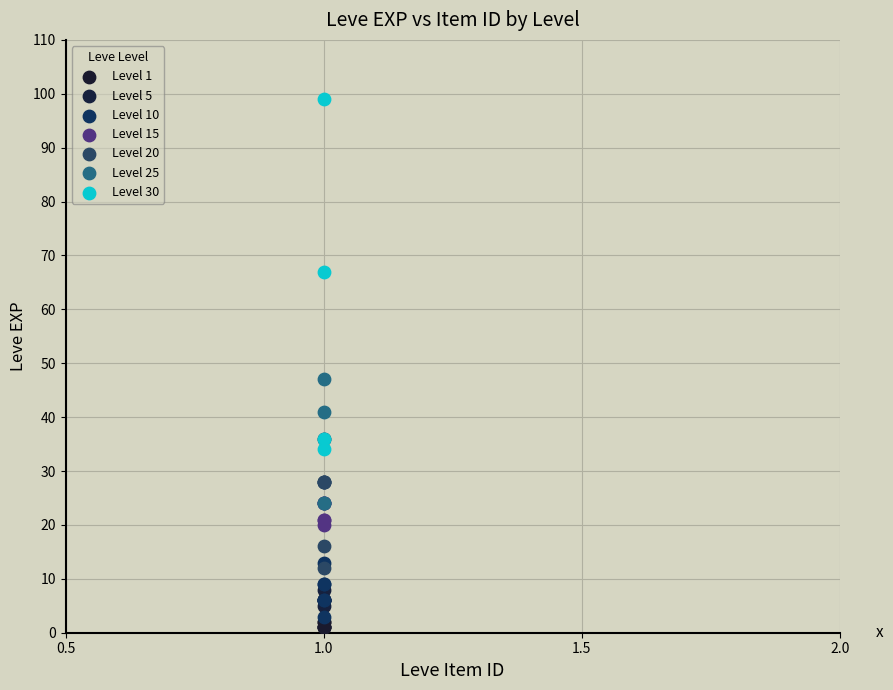

Which series has the widest spread of Y values?

Level 30